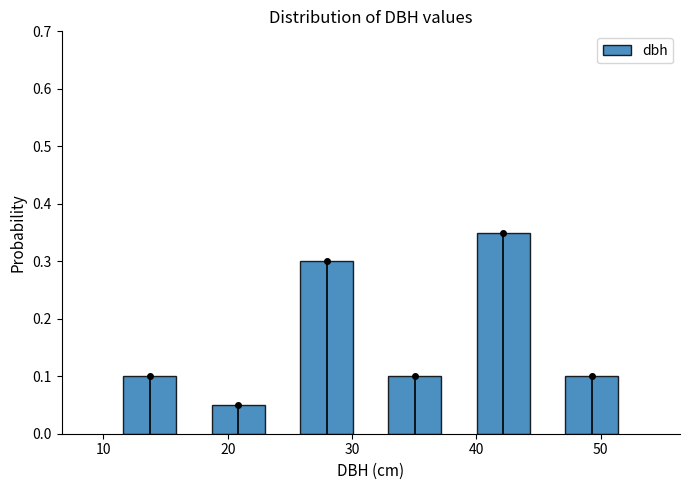

What is the height of the bar covering 39 to 46 on the x-axis? Neither the bar edges nor the heights are printed on the chart, so give them approximately, as read against the axes.

0.35